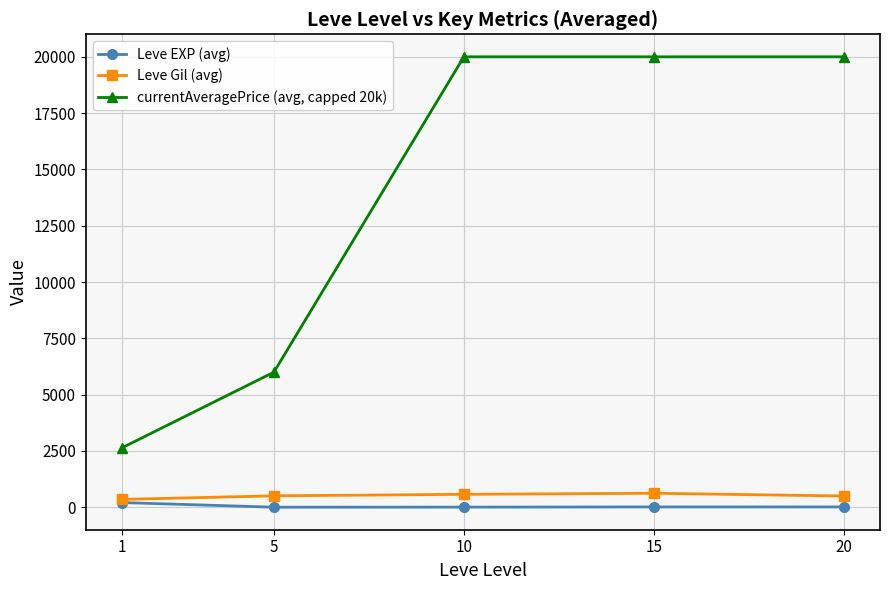

What is the spread (max minus min) of values at 10?

19992.5